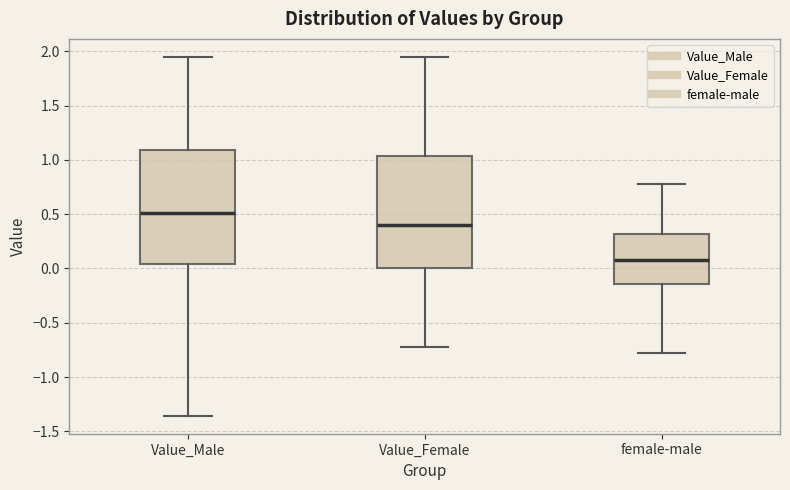

Reading left to right, transcribe this box plot: for each box, give where its median line is, the range the box spans, and where its two whiskers end, as read against the y-axis. The values are not printed on the chart, so give them approximately, as read against the axis.

Value_Male: median 0.50, box 0.05 to 1.10, whiskers -1.35 to 1.95
Value_Female: median 0.40, box 0.00 to 1.05, whiskers -0.70 to 1.95
female-male: median 0.10, box -0.15 to 0.30, whiskers -0.80 to 0.75